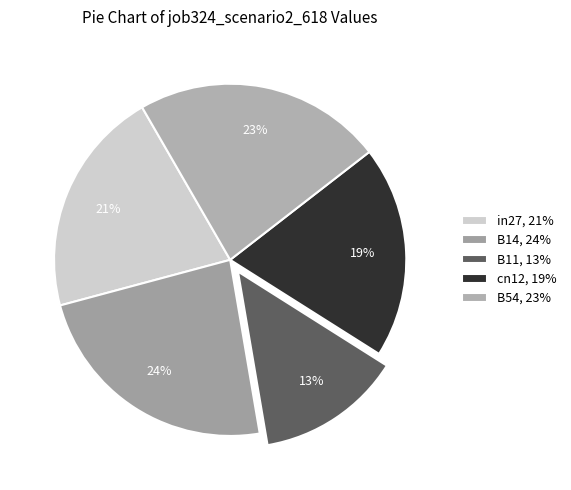

Is there any slice that represents more than half of the pie?

No